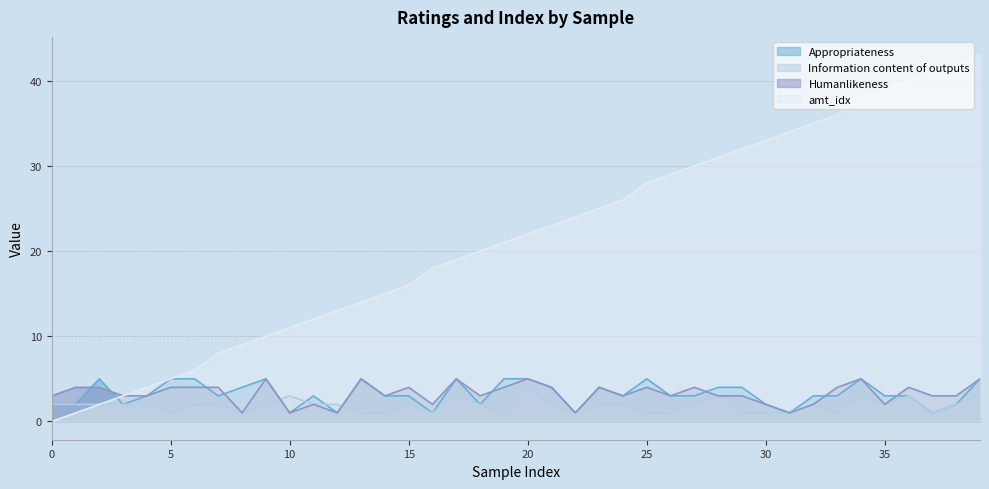

Does the chart display data point markers on the line(s)?

No